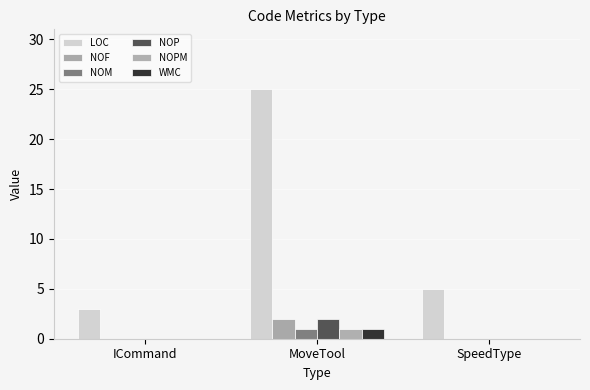

What is the sum of all NOPM values?

1